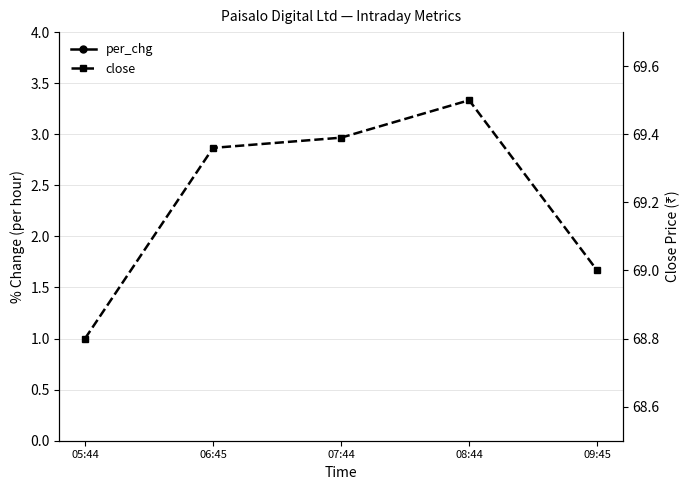

At which label does per_chg reach its peak?

08:44